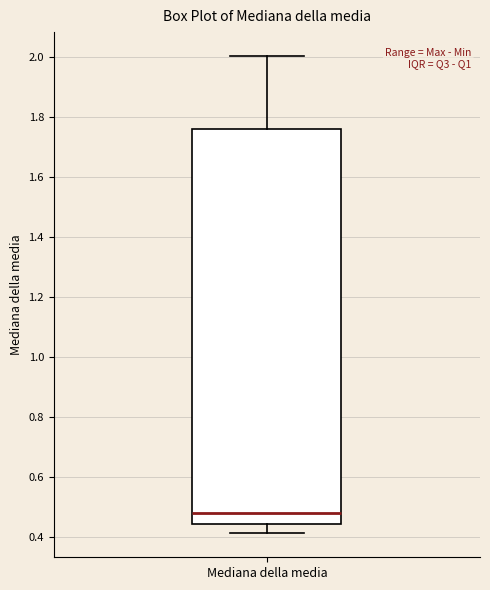

Read this box plot against the y-axis: the position of the median line, the range covered by the box, and the ends of both whiskers. The values are not printed on the chart, so give them approximately, as read against the axis.

median 0.48, box 0.44 to 1.76, whiskers 0.42 to 2.00